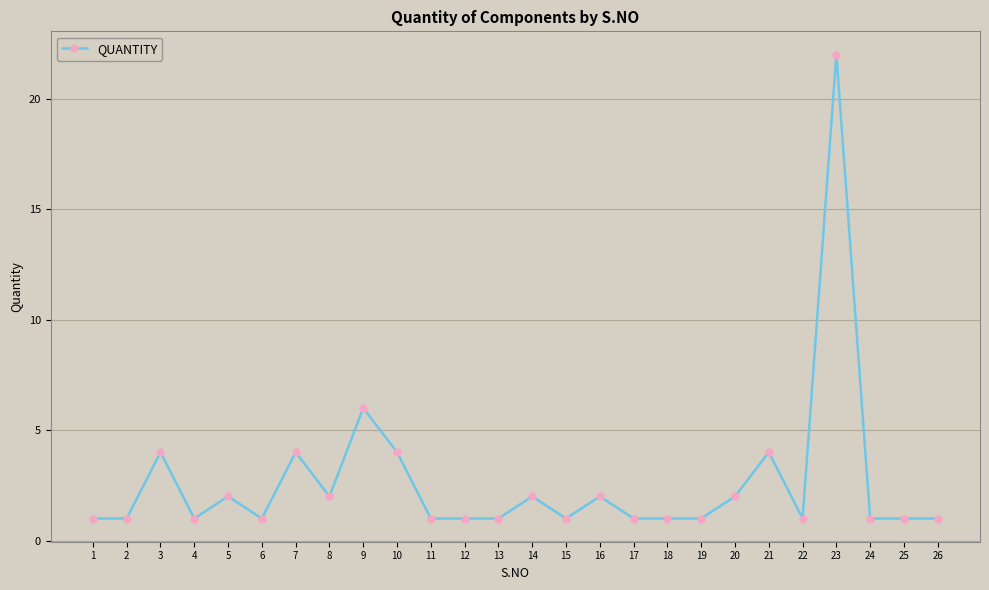

What is the minimum value shown in the chart?

1